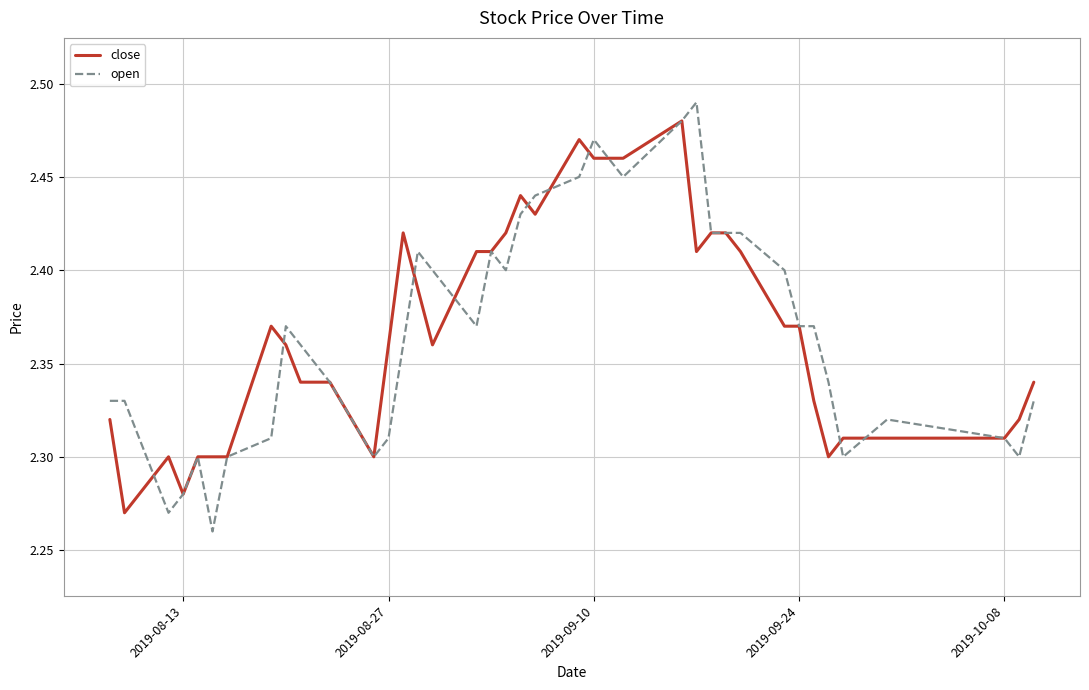

Which series has the largest range (max minus min)?

open